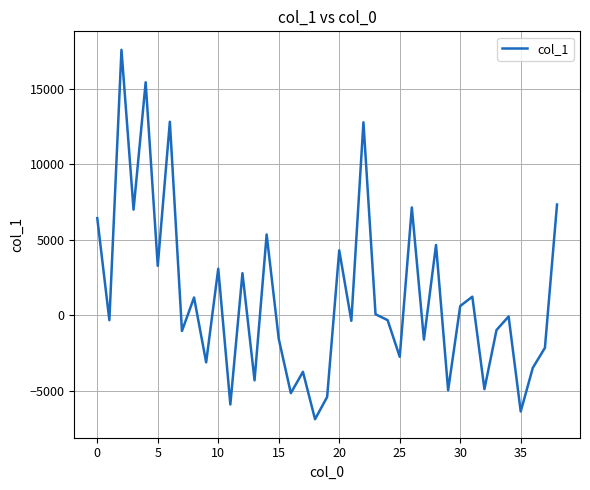

What is the difference between the maximum and minimum values?

24478.6